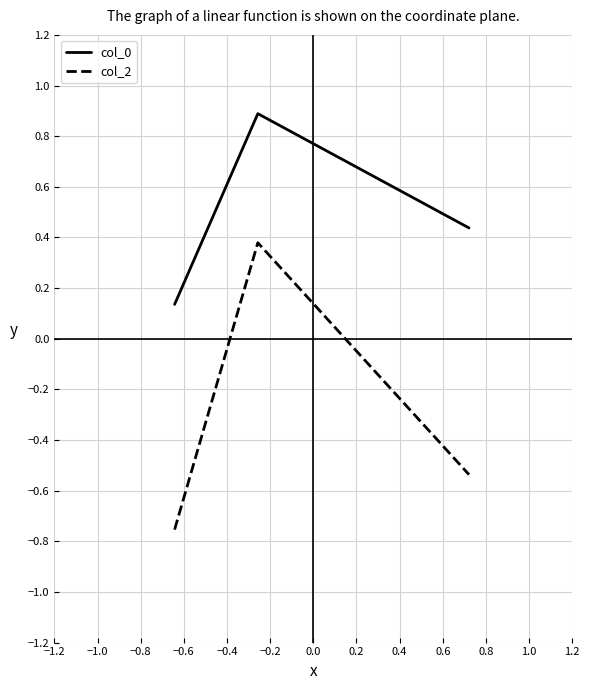

What is the maximum value shown in the chart?

0.9